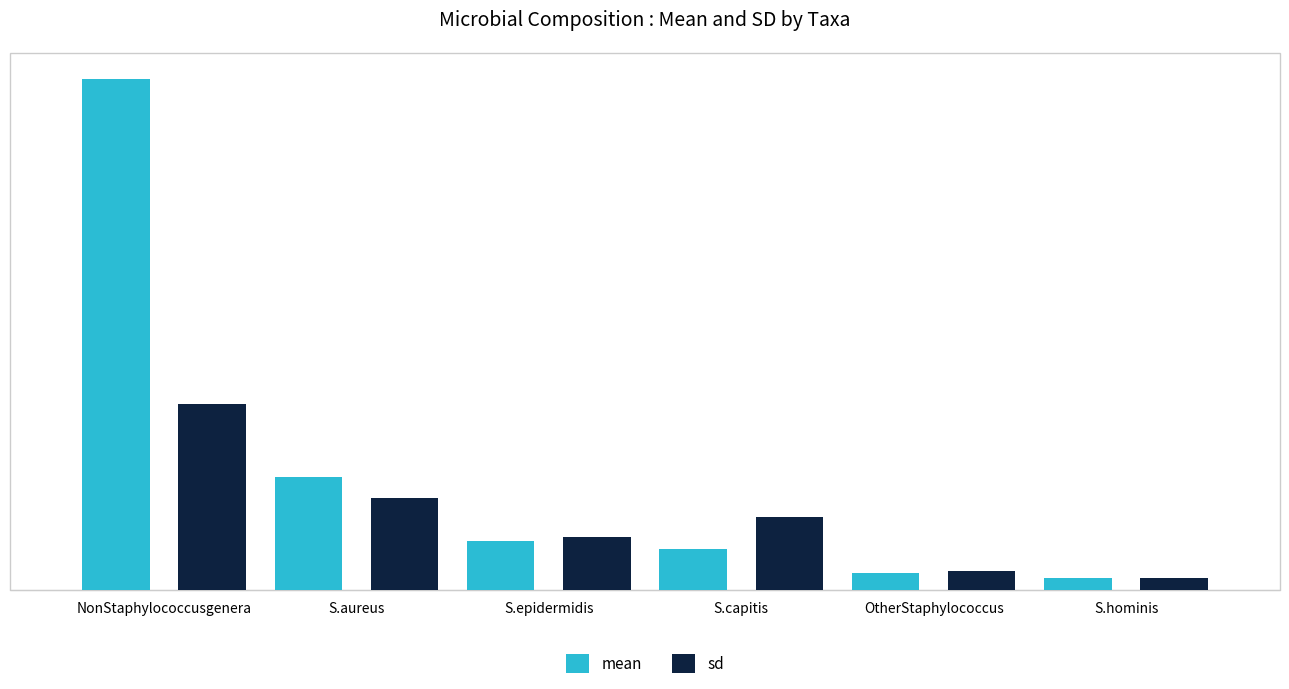

What are all the series names shown in the legend?

mean, sd